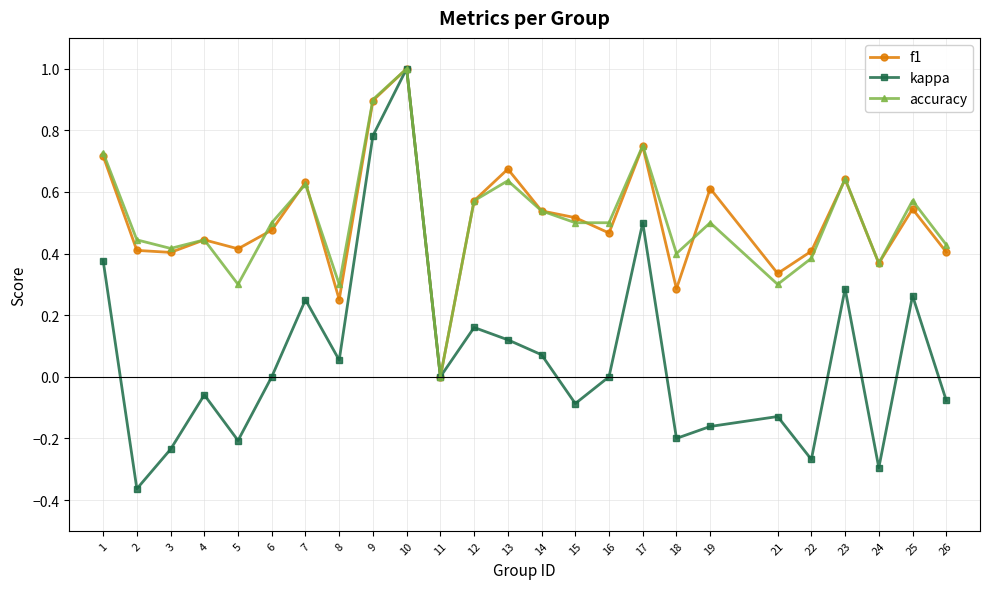

At which category is the sum across all series the highest?

10